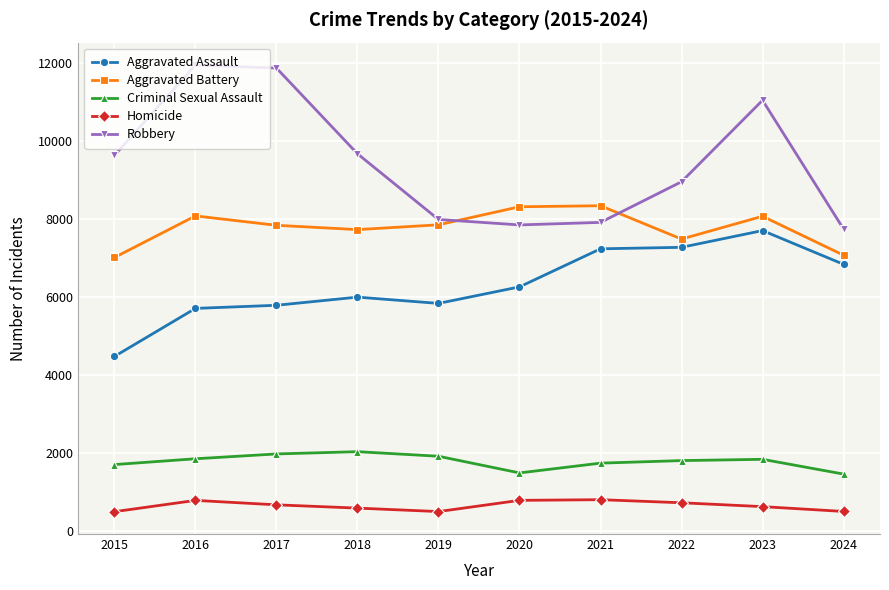

How many interior local peaks does the Aggravated Battery series have?

3